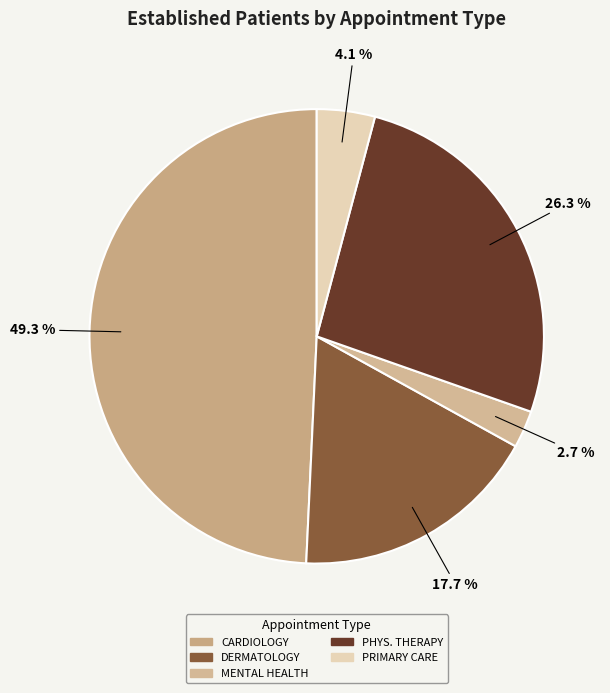

Combined, do PRIMARY CARE and DERMATOLOGY account for over 50%?

No